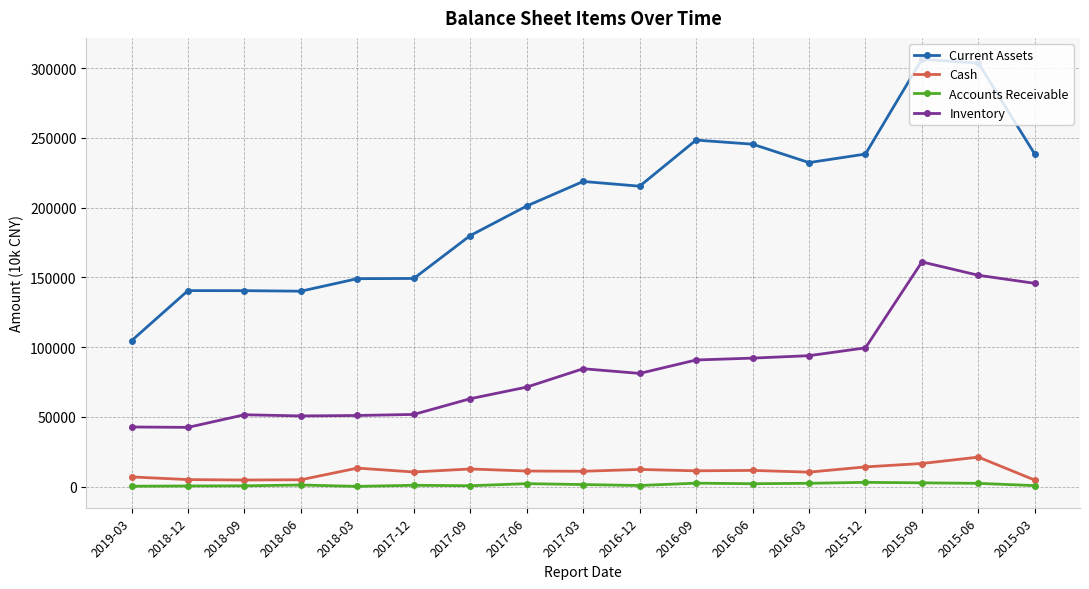

Which series has the widest spread of values?

Current Assets